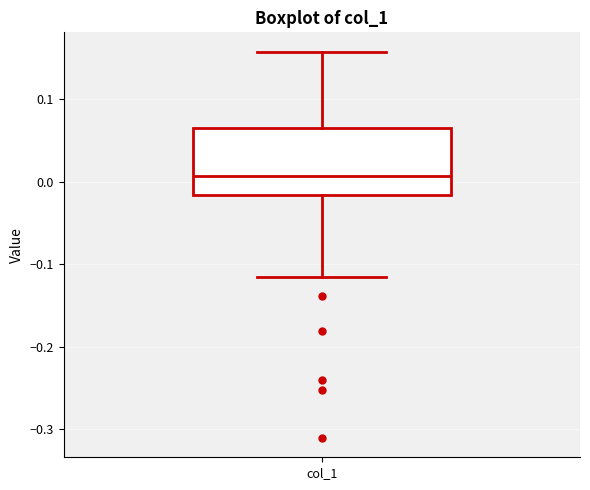

Where is the lower edge of the box for col_1 on the y-axis? The values are not printed on the chart, so give them approximately, as read against the axis.

-0.02